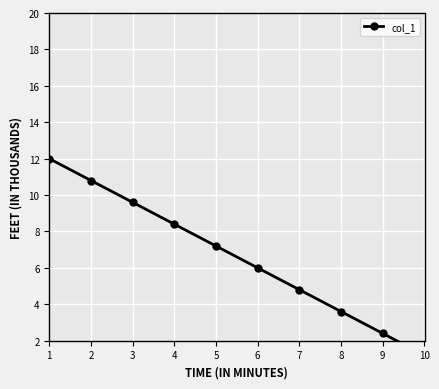

List the labels in order of value, largest first.

1, 2, 3, 4, 5, 6, 7, 8, 9, 10